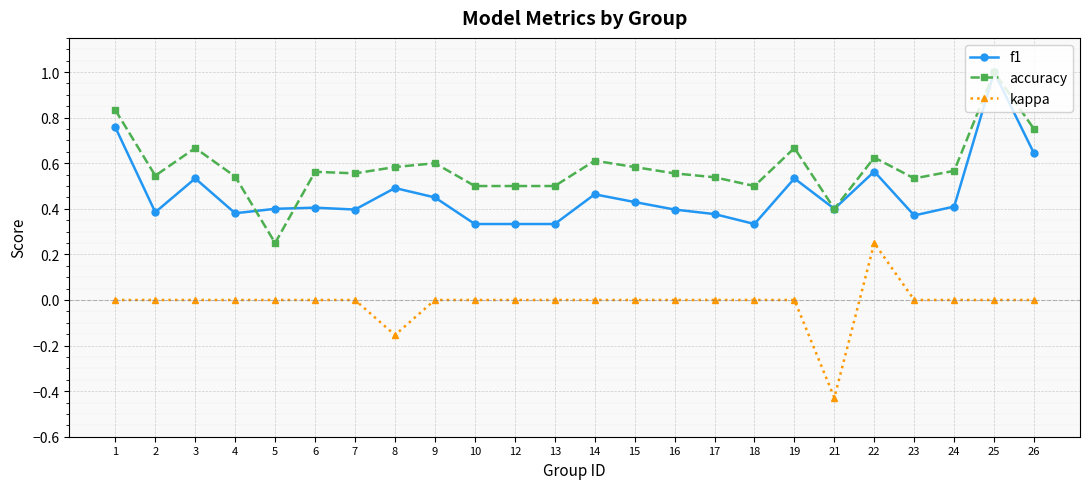

Rank the series at 5 from lowest to highest value.

kappa, accuracy, f1